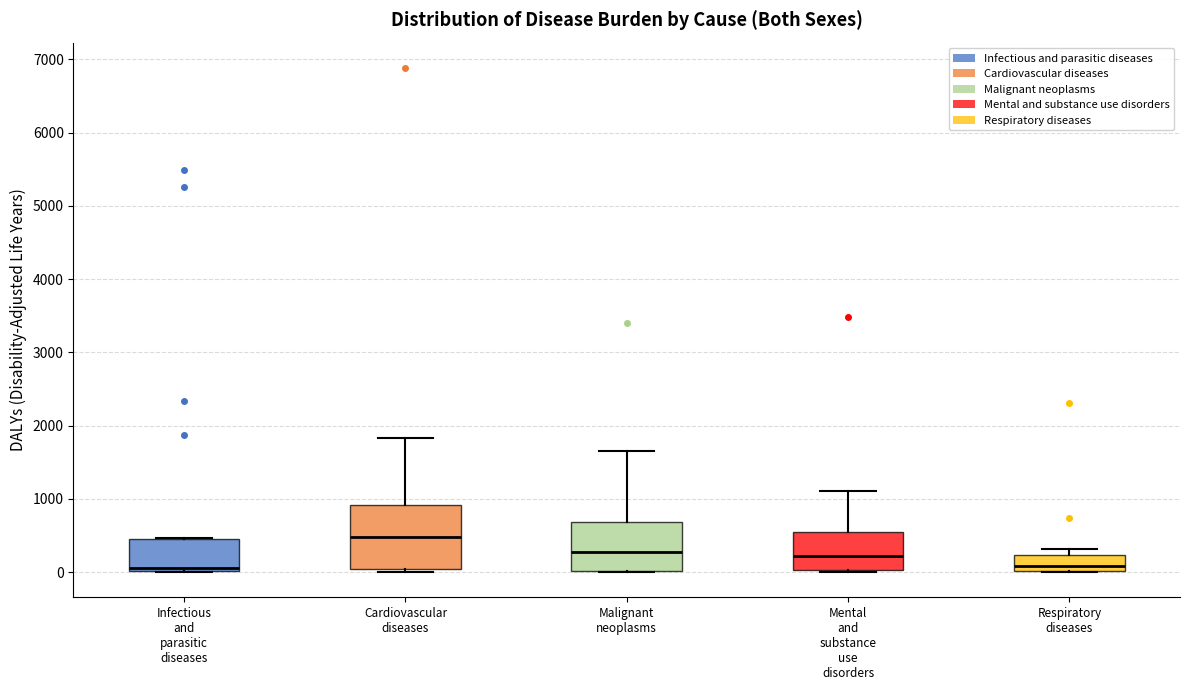

Reading left to right, transcribe this box plot: for each box, give where its median line is, the range the box spans, and where its two whiskers end, as read against the y-axis. The values are not printed on the chart, so give them approximately, as read against the axis.

Infectious and parasitic diseases: median 100, box 0 to 400, whiskers 0 to 500
Cardiovascular diseases: median 500, box 0 to 900, whiskers 0 (just below the box's lower edge) to 1800
Malignant neoplasms: median 300, box 0 to 700, whiskers 0 to 1700
Mental and substance use disorders: median 200, box 0 to 600, whiskers 0 (just below the box's lower edge) to 1100
Respiratory diseases: median 100, box 0 to 200, whiskers 0 to 300